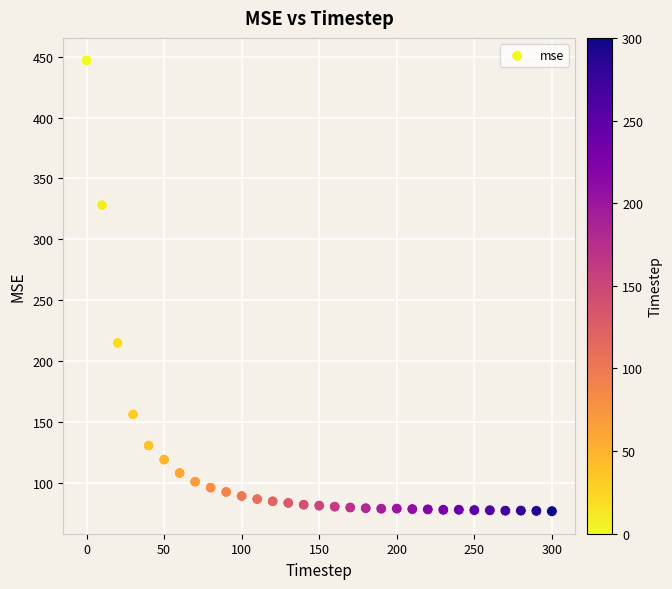

What Y value in the scatter plot is closest to 261?

215.0